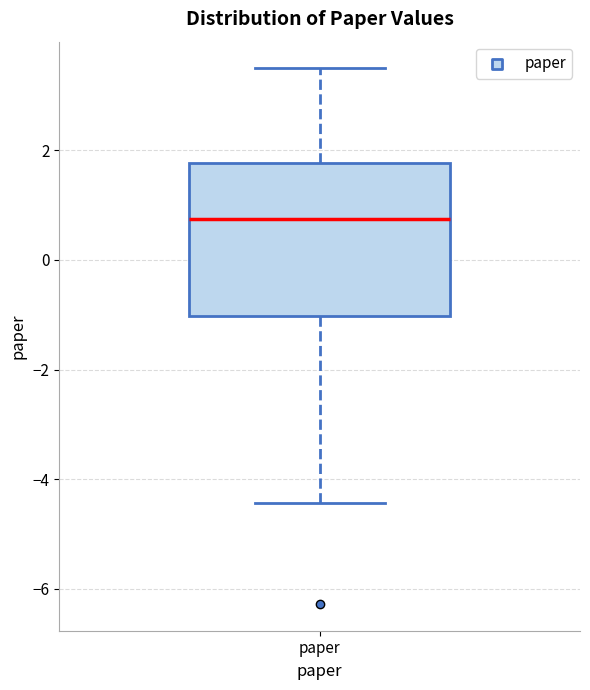

Transcribe this box plot: give where the median line is, the range the box spans, and where the two whiskers end, as read against the y-axis. The values are not printed on the chart, so give them approximately, as read against the axis.

median 0.8, box -1.0 to 1.8, whiskers -4.4 to 3.4